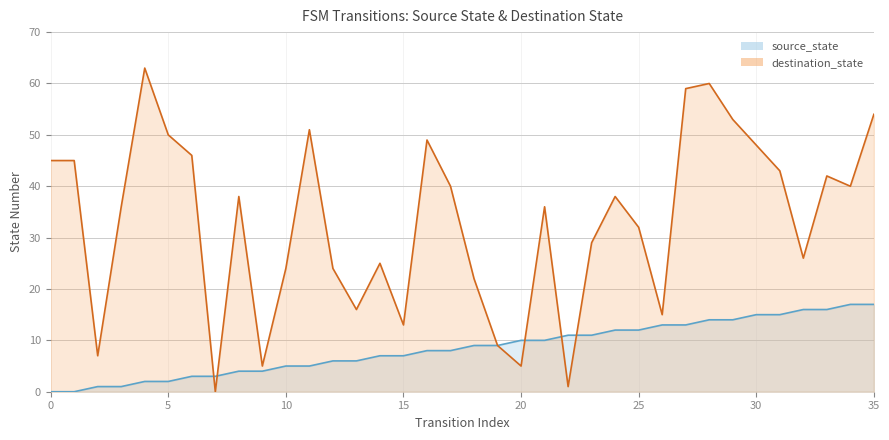

At how many categories does at least one series exceed 28?

22